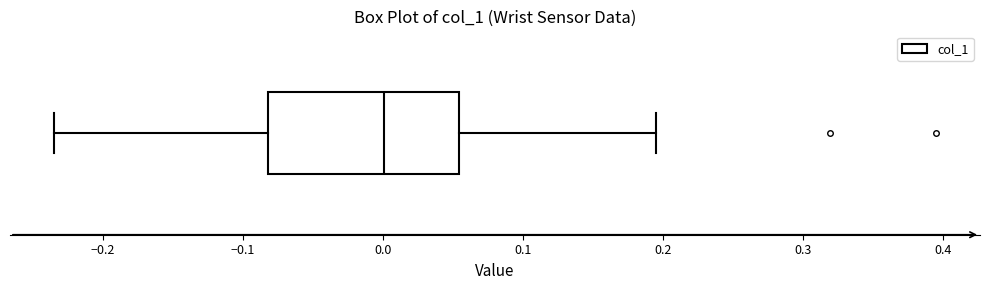

Where does the right whisker of the box end on the x-axis? The values are not printed on the chart, so give them approximately, as read against the axis.

0.20